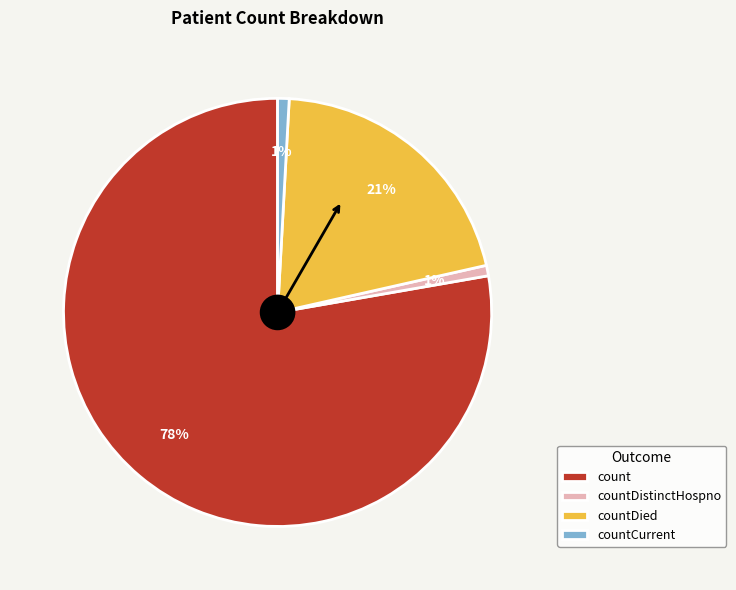

To the nearest percent, what is the average slice percentage?

25%